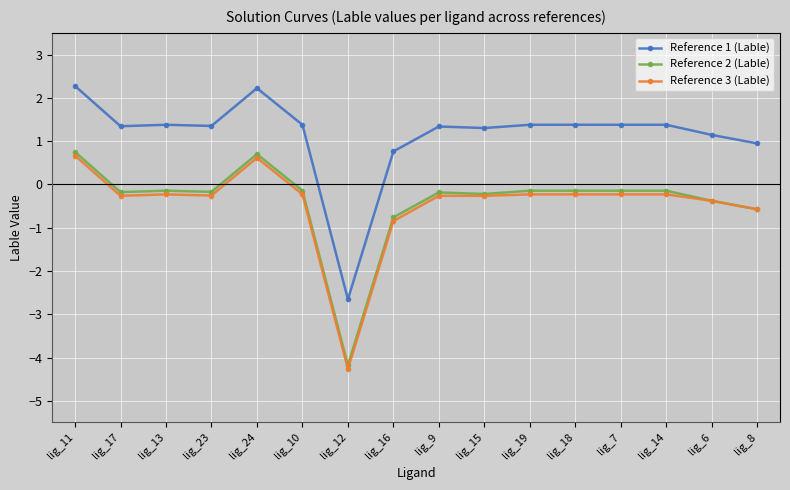

The value of Reference 1 (Lable) at lig_12 is -2.7. True or false?

True